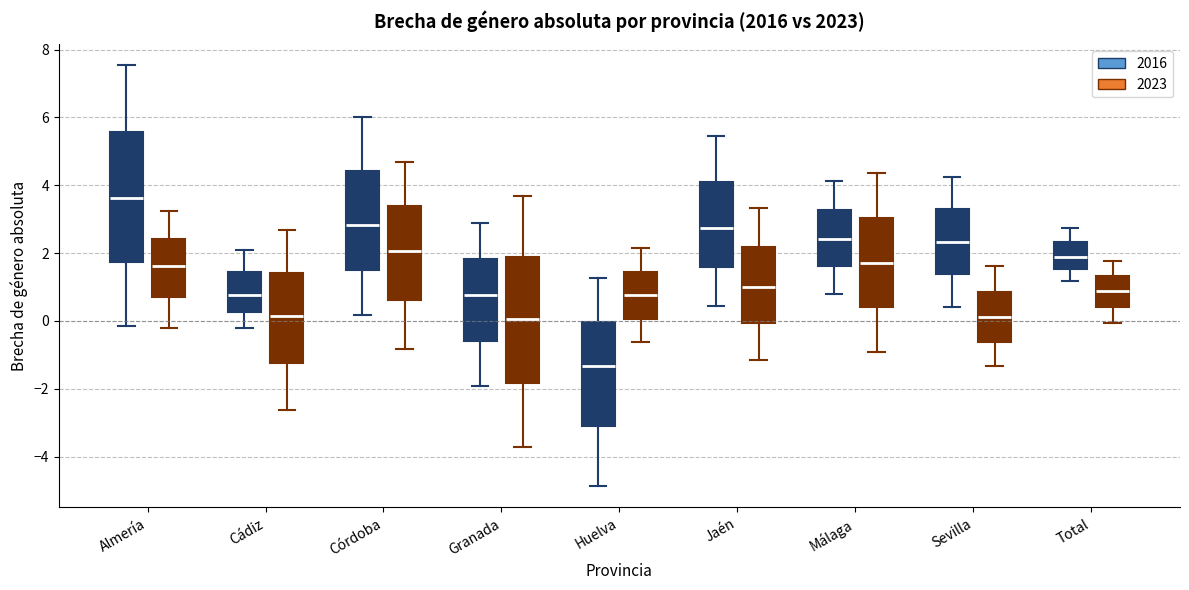

Which box has the lowest median line?

Huelva (2016)